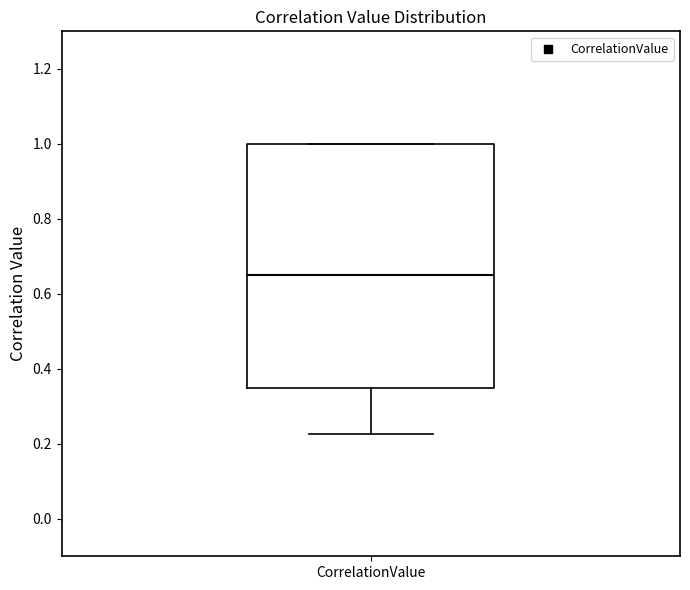

Where does the lower whisker of the box for CorrelationValue end on the y-axis? The values are not printed on the chart, so give them approximately, as read against the axis.

0.22